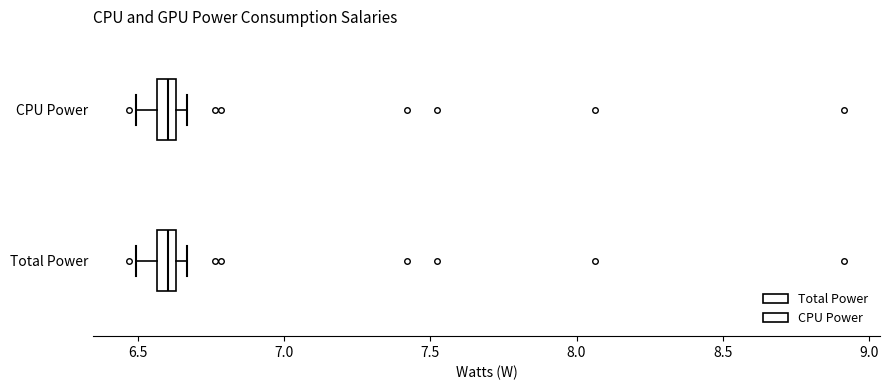

Where does the median line of the box for Total Power sit on the x-axis? The values are not printed on the chart, so give them approximately, as read against the axis.

6.60